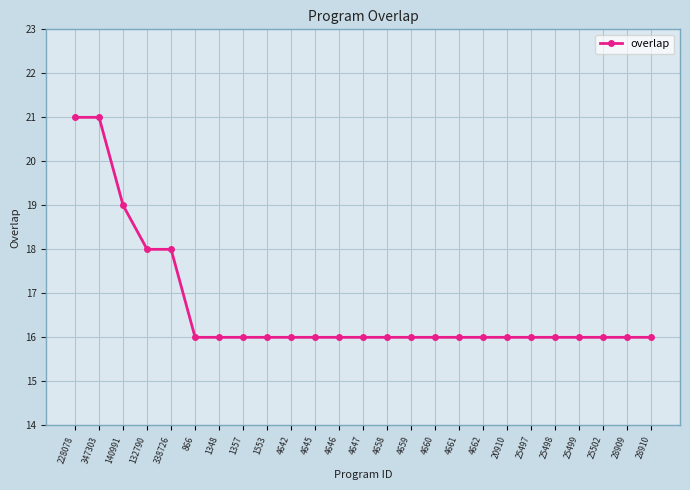

What is the label of the 25th point from the left?

28910